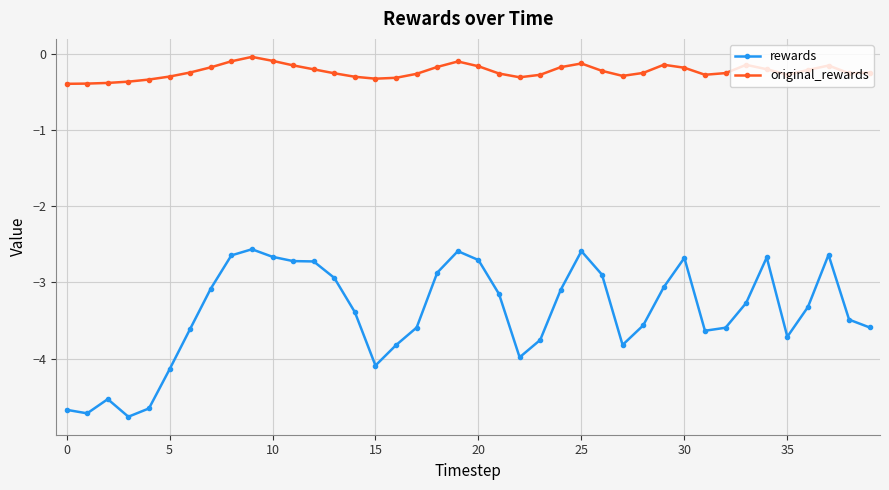

What is the value of the original_rewards point at the 37th from the left?

-0.2